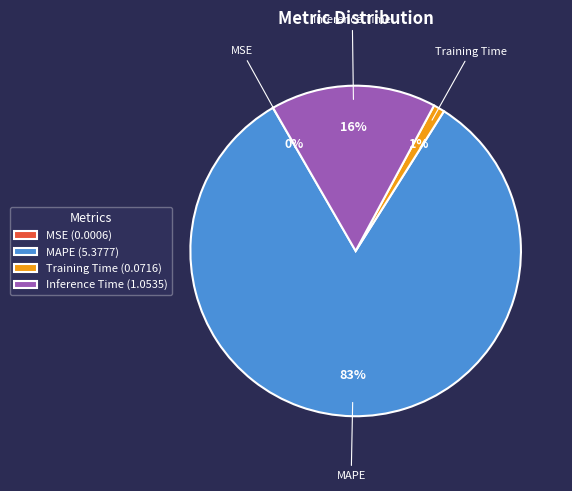

True or false: Inference Time (1.0535) accounts for 16% of the total.

True